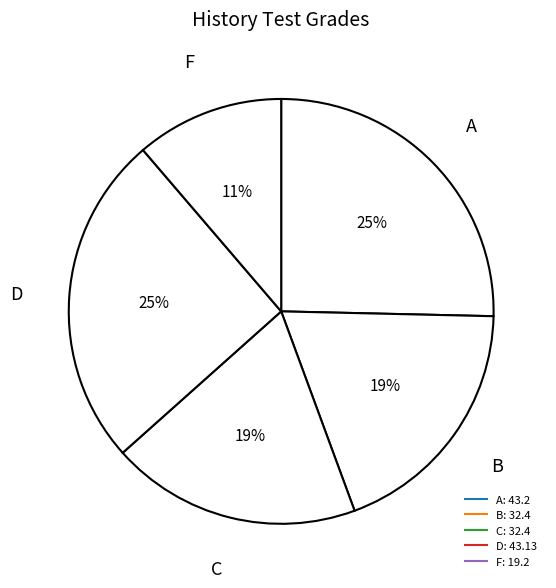

How many slices are in this pie chart?

5